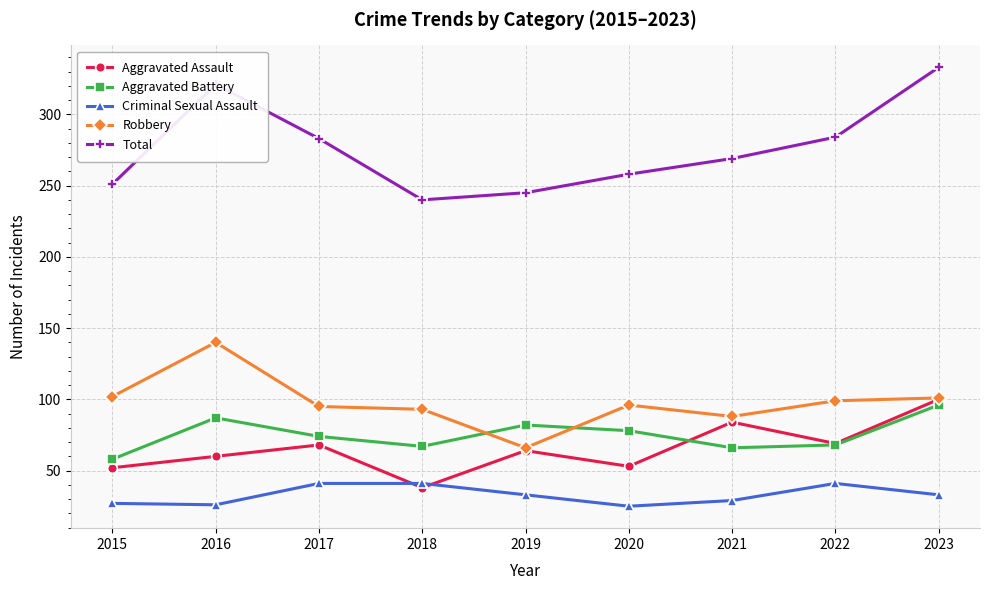

What is the sum of the Aggravated Assault values at 2021 and 2022?

153